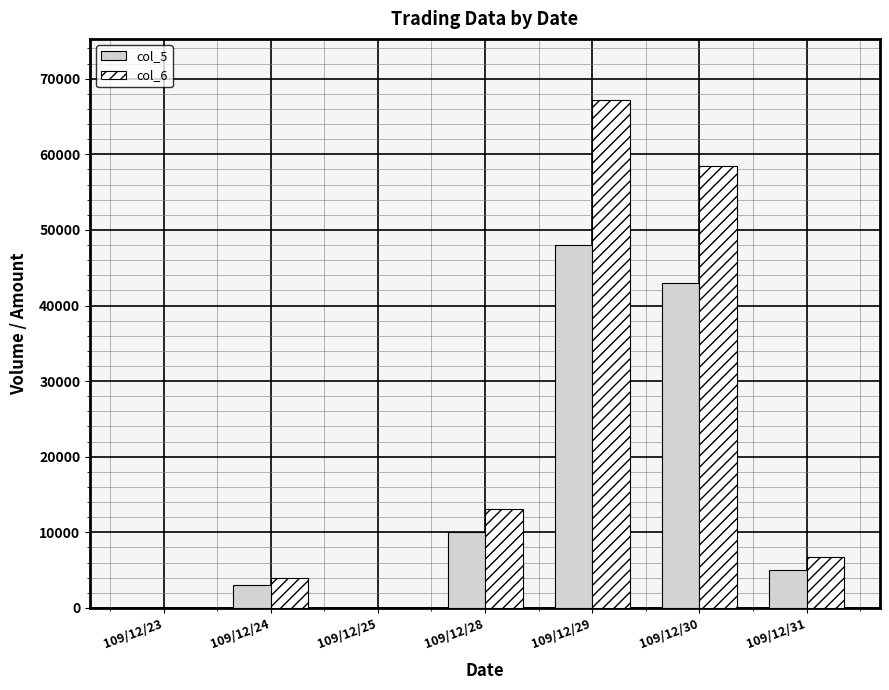

Reading left to right, transcribe all the data shown in this chart.

col_5: 0	3000	0	10000	48000	43000	5000
col_6: 0	3990	0	13100	67200	58480	6750